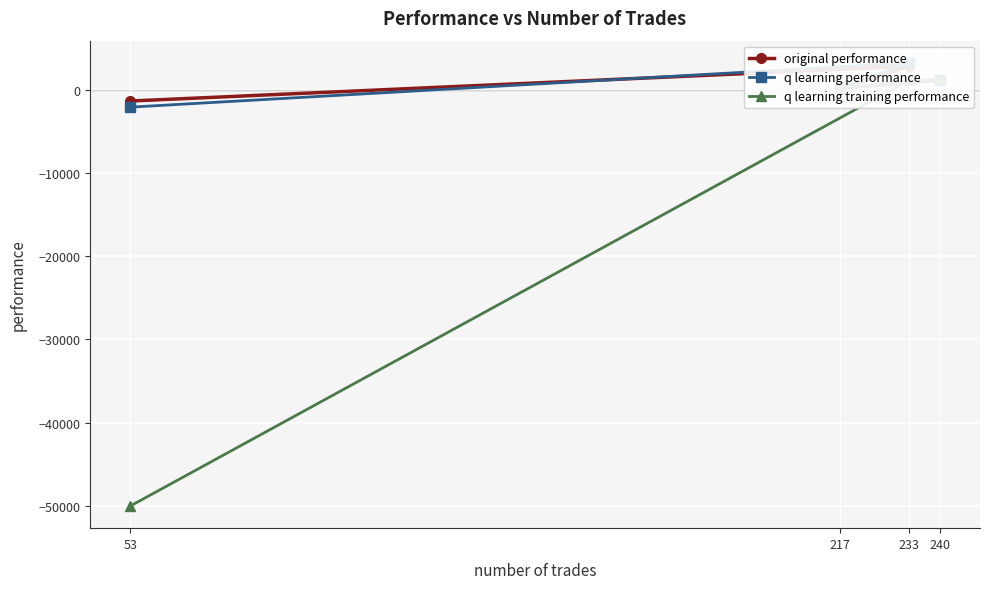

List the labels in order of q learning training performance value, largest first.

240, 233, 217, 53